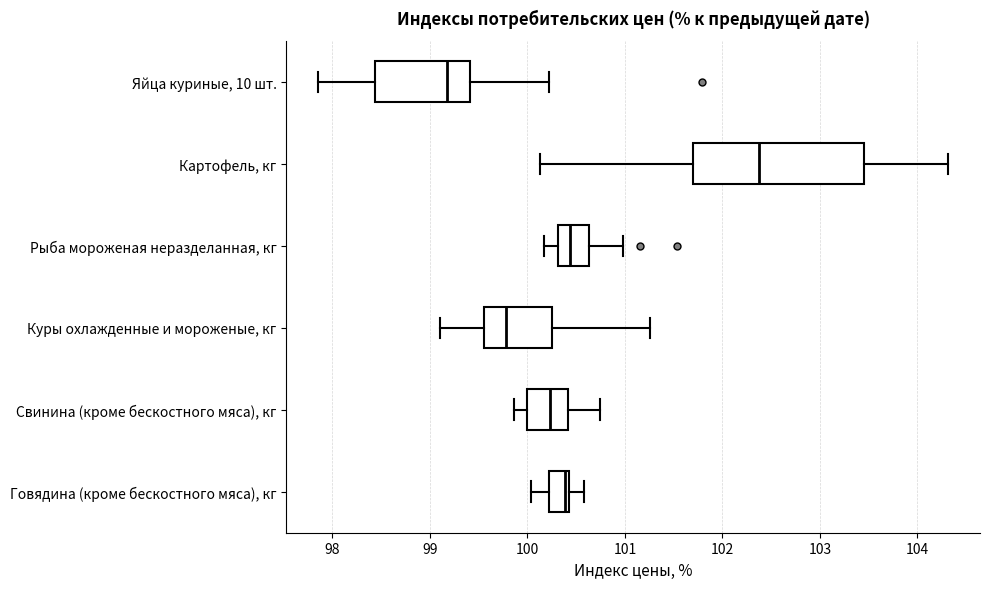

Which box has the furthest to the right median line?

Картофель, кг